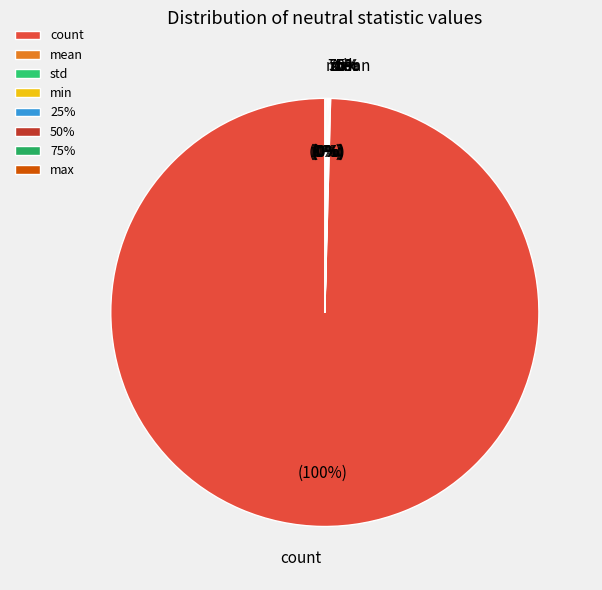

Count the number of slices in the pie.

8